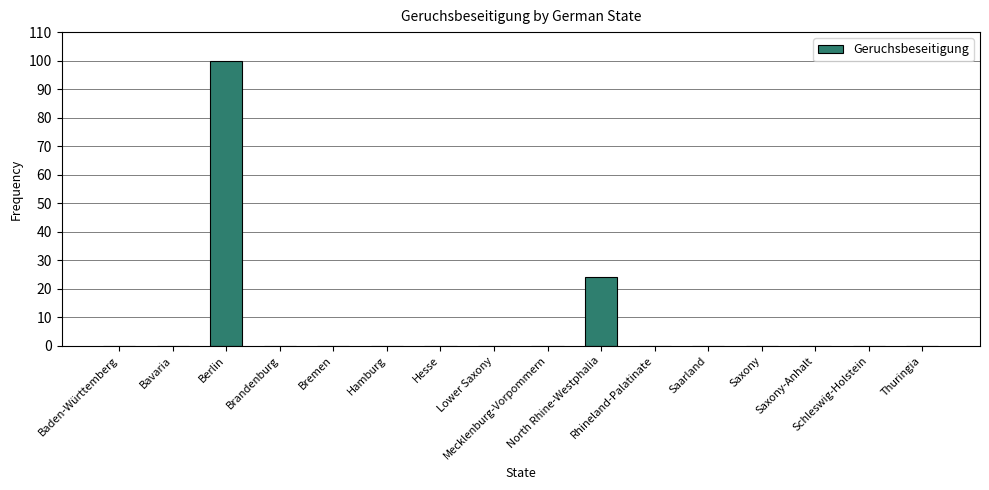

The value at Rhineland-Palatinate is -43. True or false?

False